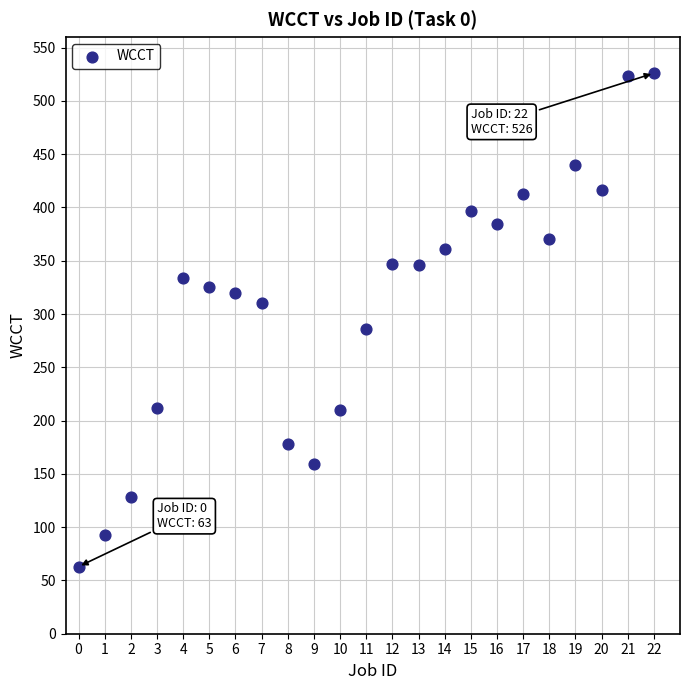

What Y value in the scatter plot is closest to 294?

286